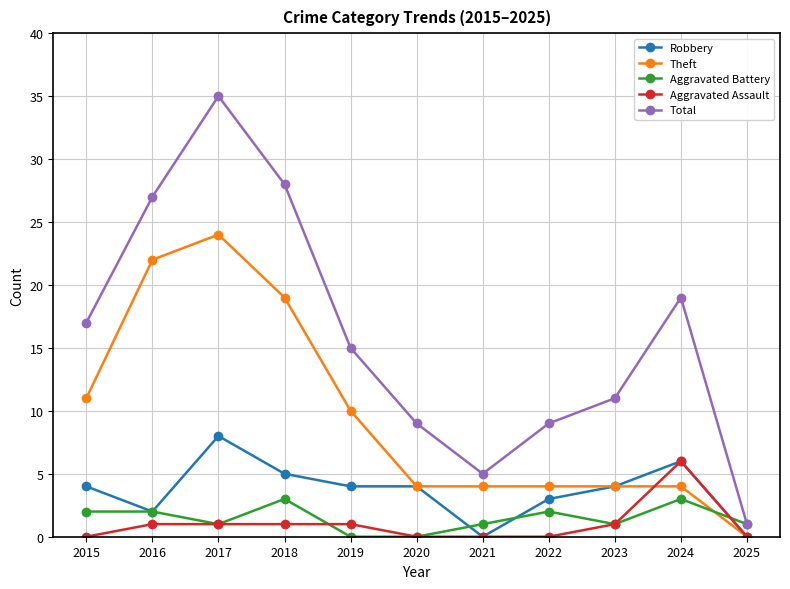

Which series has the largest range (max minus min)?

Total